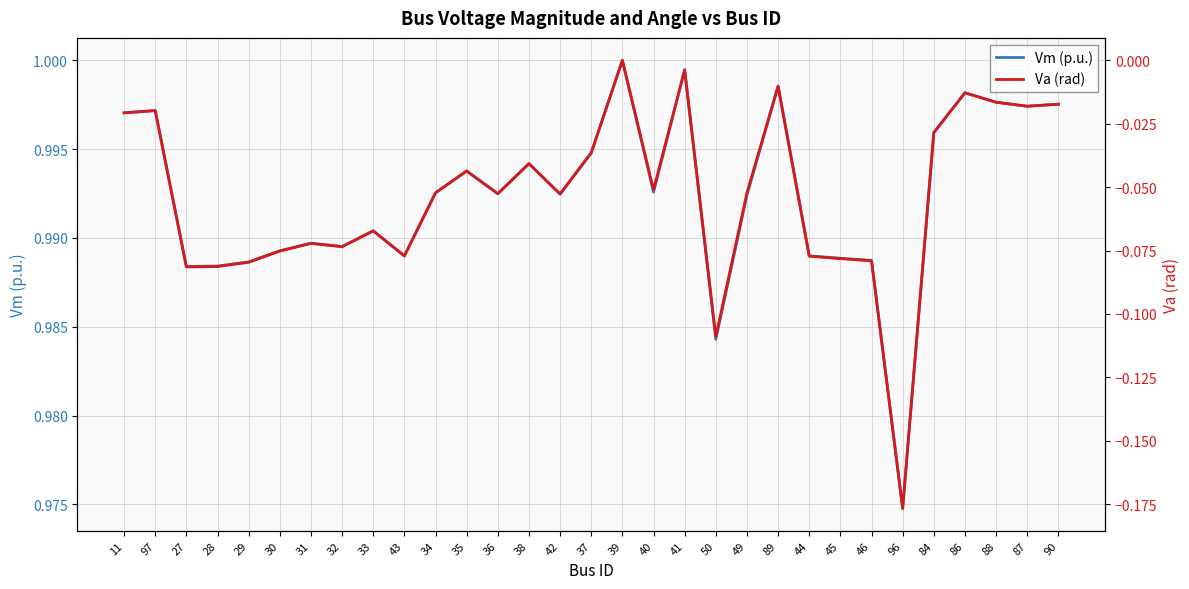

What is the label of the 1st point from the left?

11